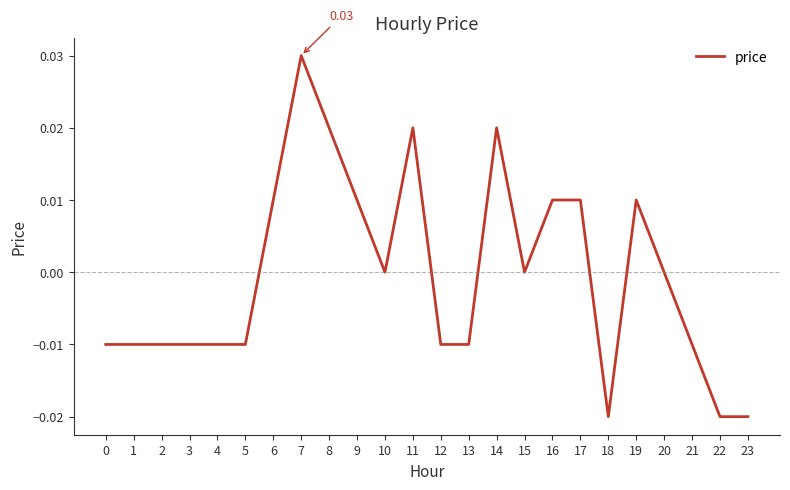

Between 9 and 1, which is larger?

9